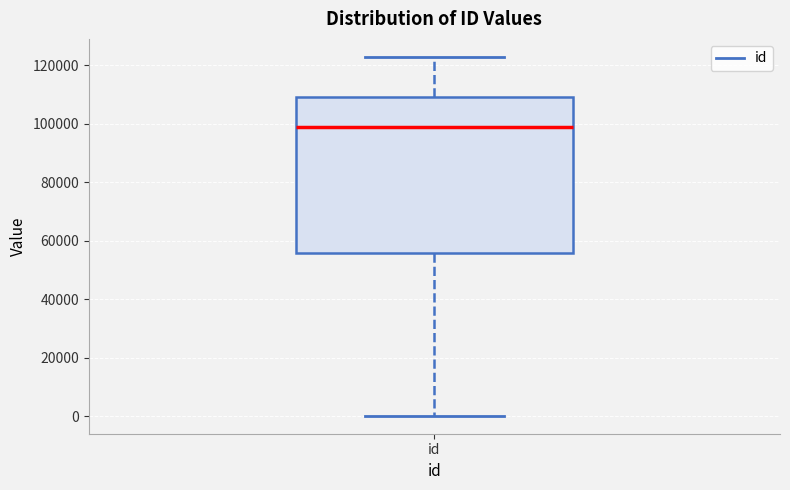

Transcribe this box plot: give where the median line is, the range the box spans, and where the two whiskers end, as read against the y-axis. The values are not printed on the chart, so give them approximately, as read against the axis.

median 98000, box 56000 to 110000, whiskers 0 to 122000